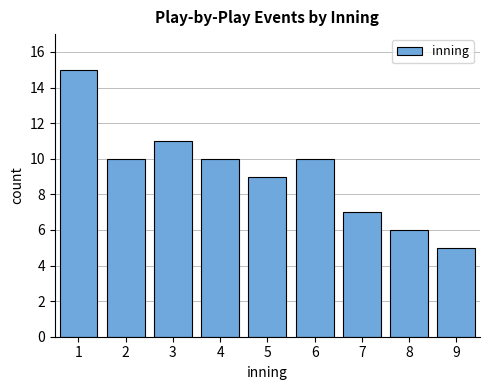

Reading right to left, list all the values displayed in this chart.

9=5	8=6	7=7	6=10	5=9	4=10	3=11	2=10	1=15